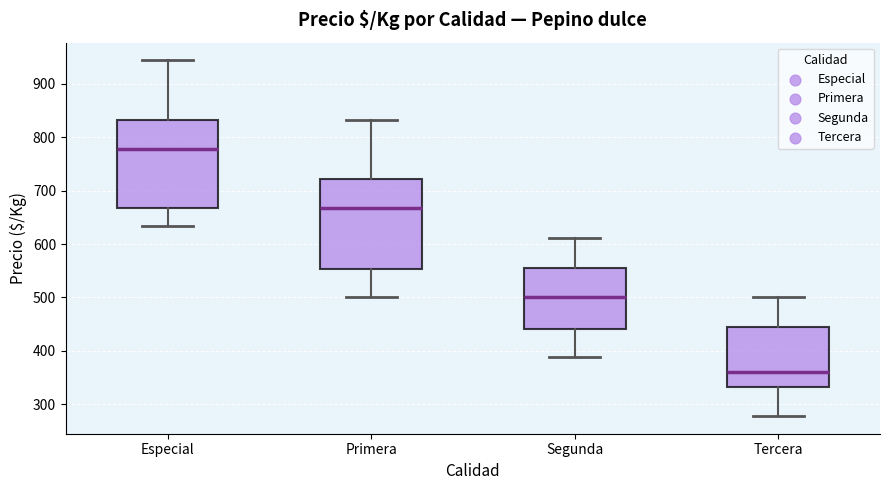

Reading left to right, read every box against the y-axis: the position of its median line, the range the box covers, and the ends of its whiskers. The values are not printed on the chart, so give them approximately, as read against the axis.

Especial: median 780, box 670 to 830, whiskers 630 to 940
Primera: median 670, box 550 to 720, whiskers 500 to 830
Segunda: median 500, box 440 to 560, whiskers 390 to 610
Tercera: median 360, box 330 to 440, whiskers 280 to 500